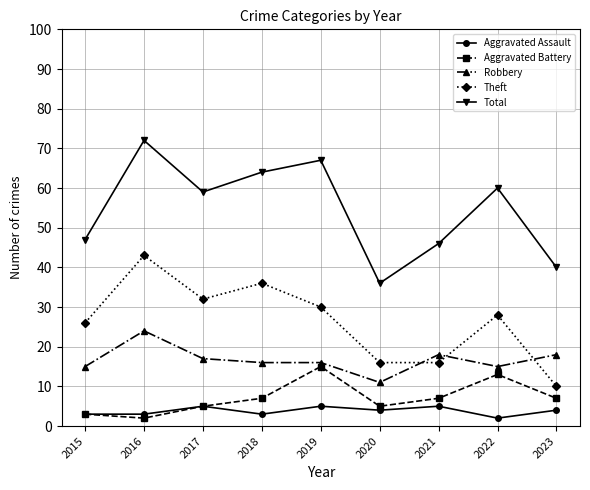

What are all the series names shown in the legend?

Aggravated Assault, Aggravated Battery, Robbery, Theft, Total